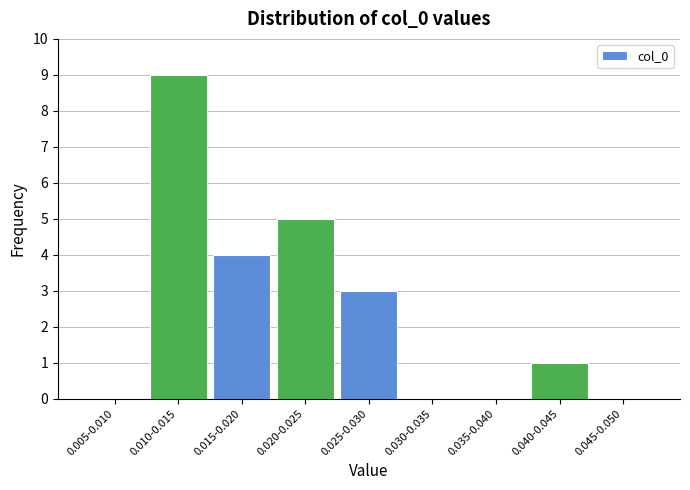

Reading left to right, transcribe all the data shown in this chart.

0.005-0.010=0	0.010-0.015=9	0.015-0.020=4	0.020-0.025=5	0.025-0.030=3	0.030-0.035=0	0.035-0.040=0	0.040-0.045=1	0.045-0.050=0